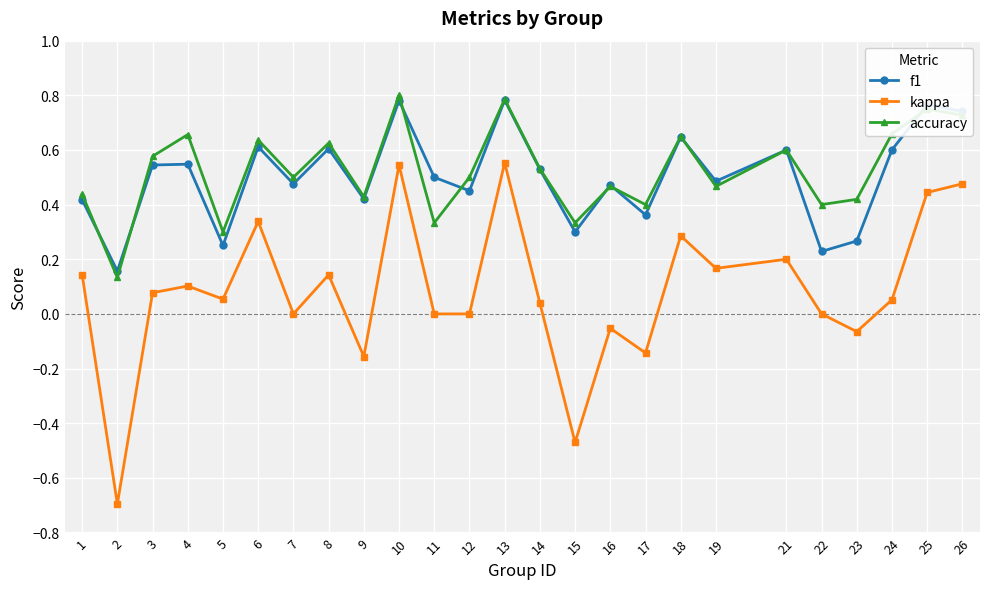

What is the total value across all series at 10?

2.1